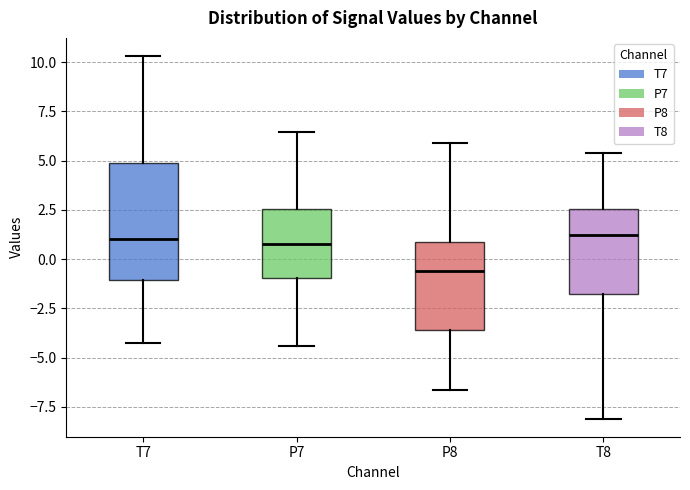

Which box's median line is the lowest?

P8